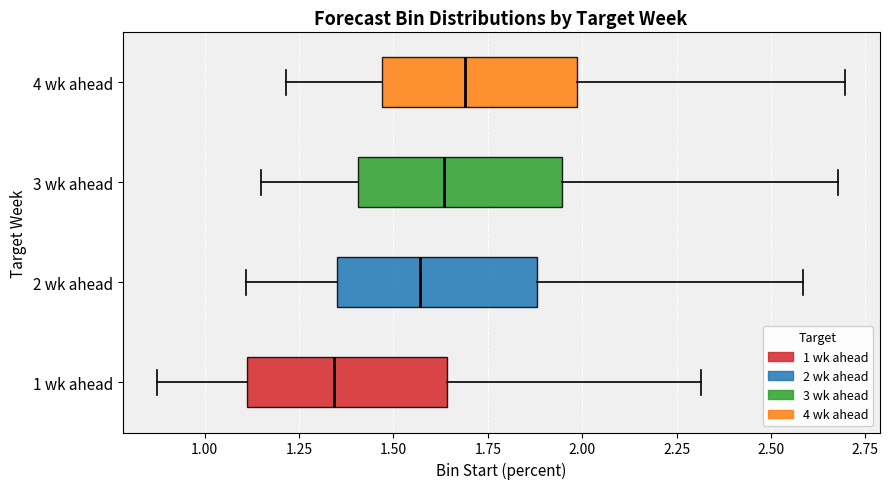

Reading bottom to top, transcribe this box plot: for each box, give where its median line is, the range the box spans, and where its two whiskers end, as read against the x-axis. The values are not printed on the chart, so give them approximately, as read against the axis.

1 wk ahead: median 1.35, box 1.10 to 1.65, whiskers 0.85 to 2.30
2 wk ahead: median 1.55, box 1.35 to 1.90, whiskers 1.10 to 2.60
3 wk ahead: median 1.65, box 1.40 to 1.95, whiskers 1.15 to 2.70
4 wk ahead: median 1.70, box 1.45 to 2.00, whiskers 1.20 to 2.70